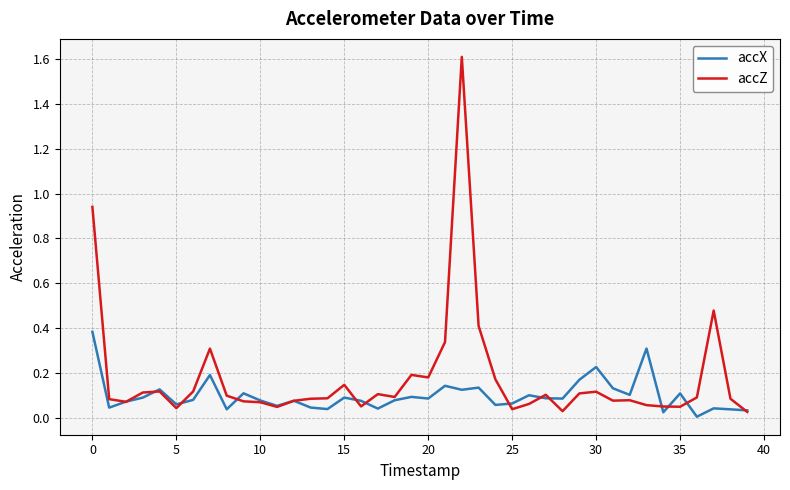

Rank the series by their average value, from lowest to highest.

accX, accZ